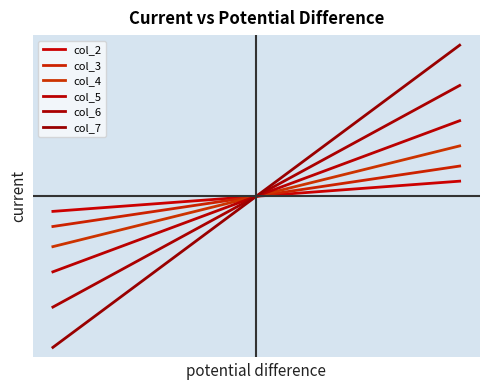

List the series in order of their peak value, highest first.

col_7, col_6, col_5, col_4, col_3, col_2